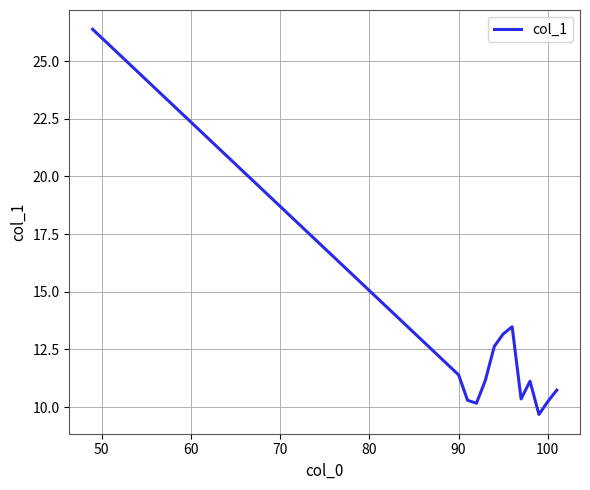

What is the minimum value shown in the chart?

9.7